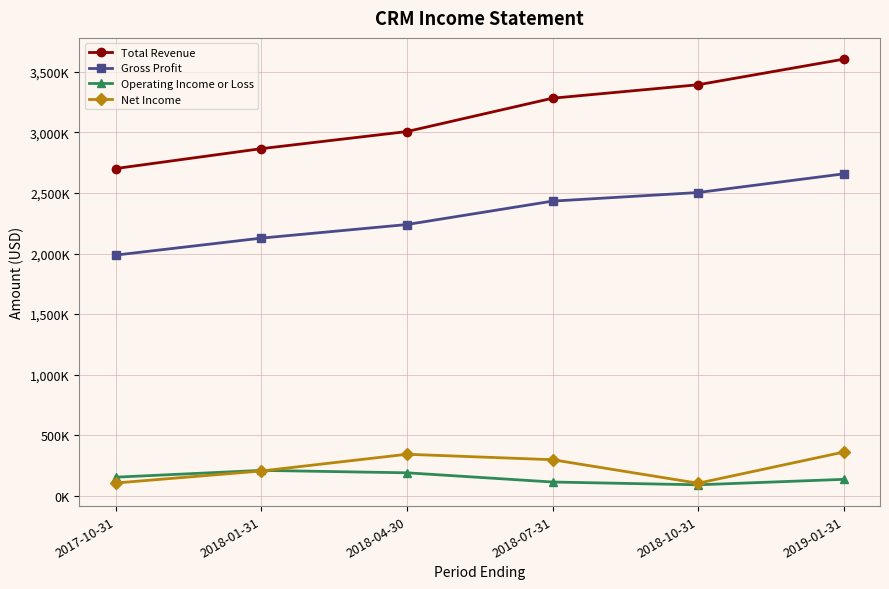

At which category is the sum across all series the highest?

2019-01-31